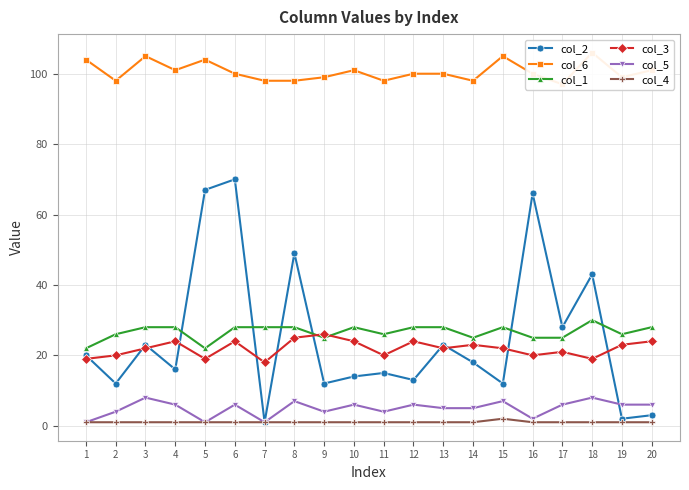

What is the difference between the maximum and second lowest values in the col_1 series?

8